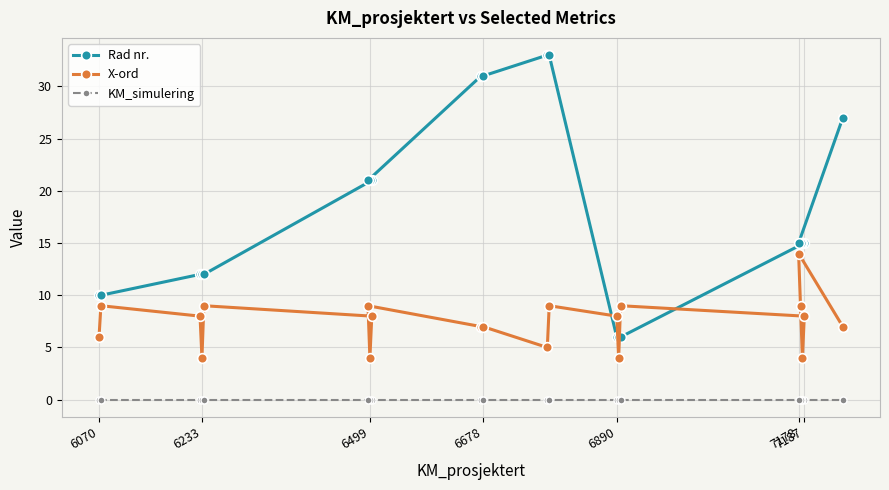

How many times do X-ord and Rad nr. cross each other?

4